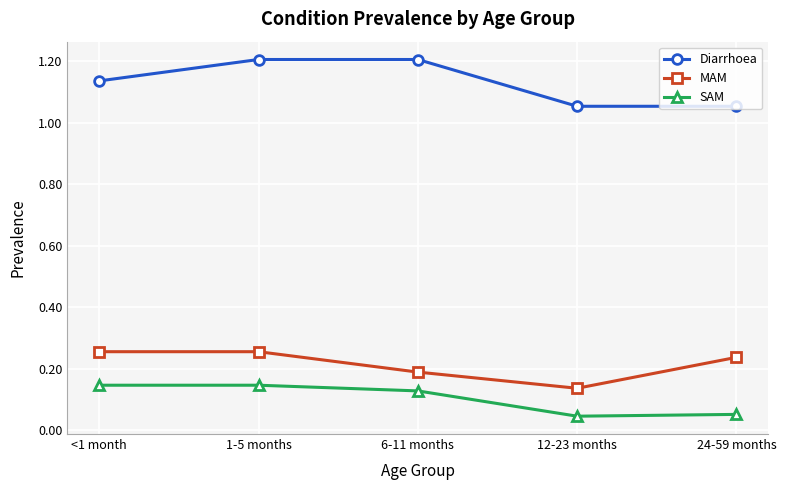

True or false: Diarrhoea and SAM cross at least once.

False